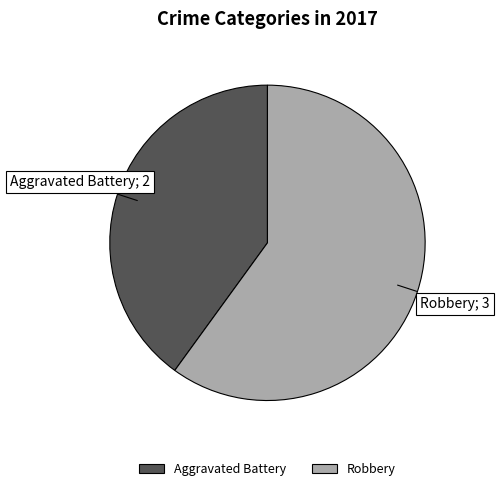

Does Aggravated Battery represent more than half of the total?

No